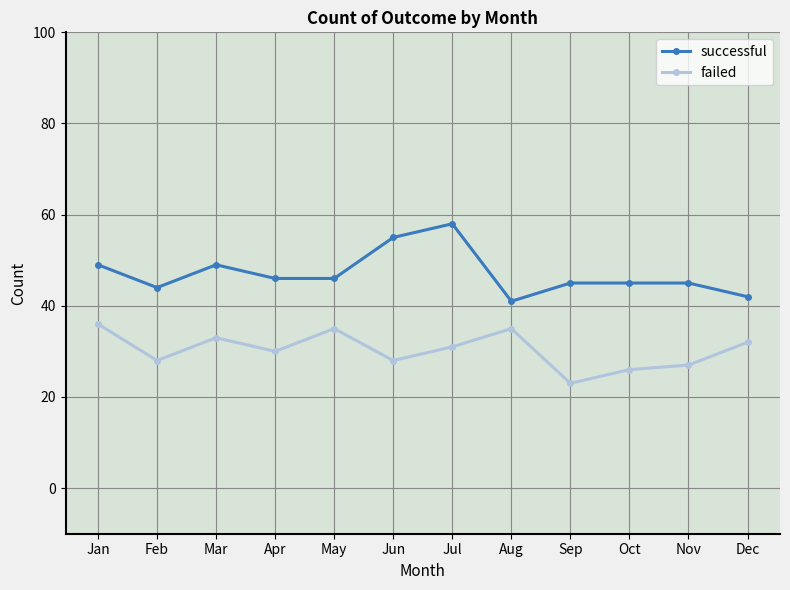

What is the minimum value for failed?

23